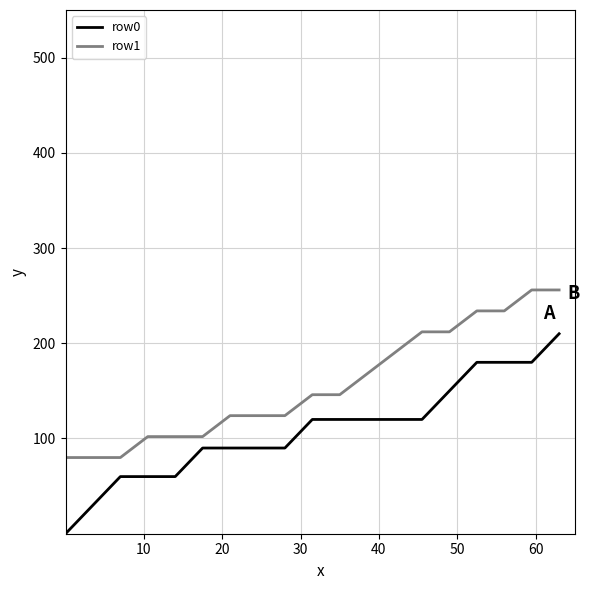

Which series has the widest spread of values?

row0